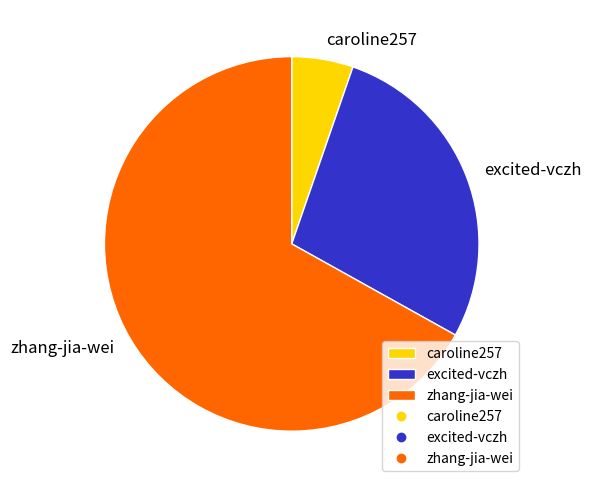

Is it true that zhang-jia-wei is 67% of the pie?

True